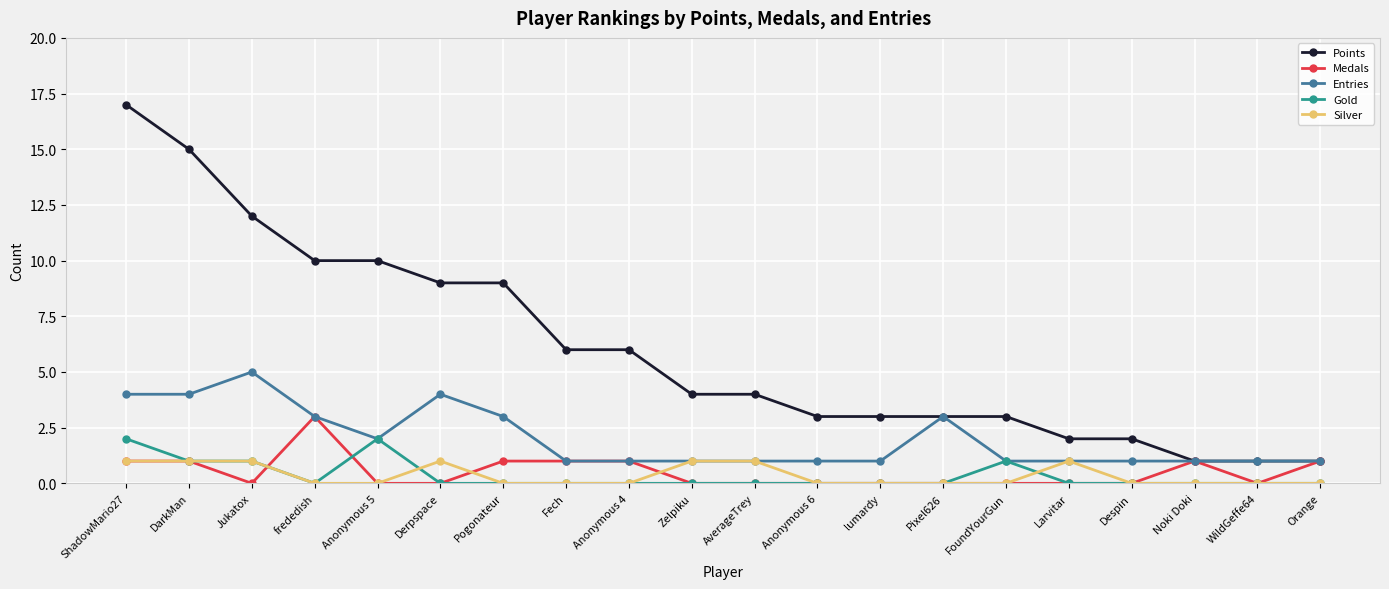

How many data points does each series have?

20